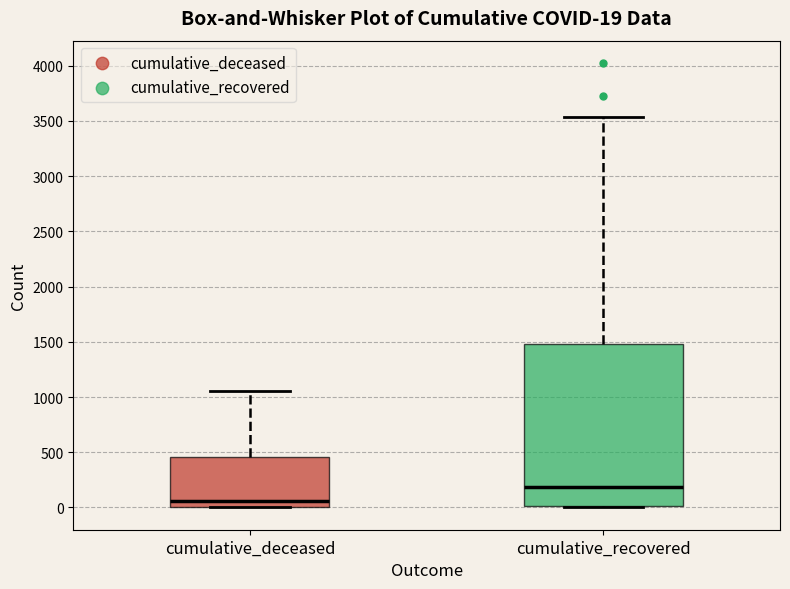

Which box is the tallest, from its lower edge to its upper edge?

cumulative_recovered